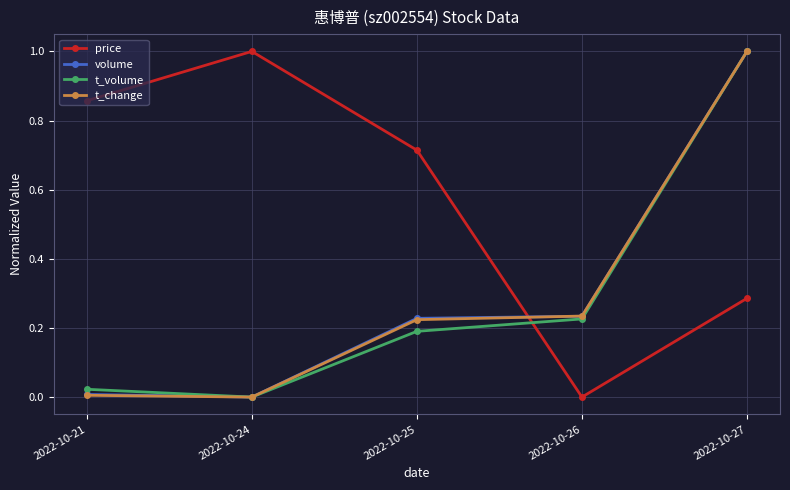

Between 2022-10-21 and 2022-10-24, which series saw the biggest shift?

price